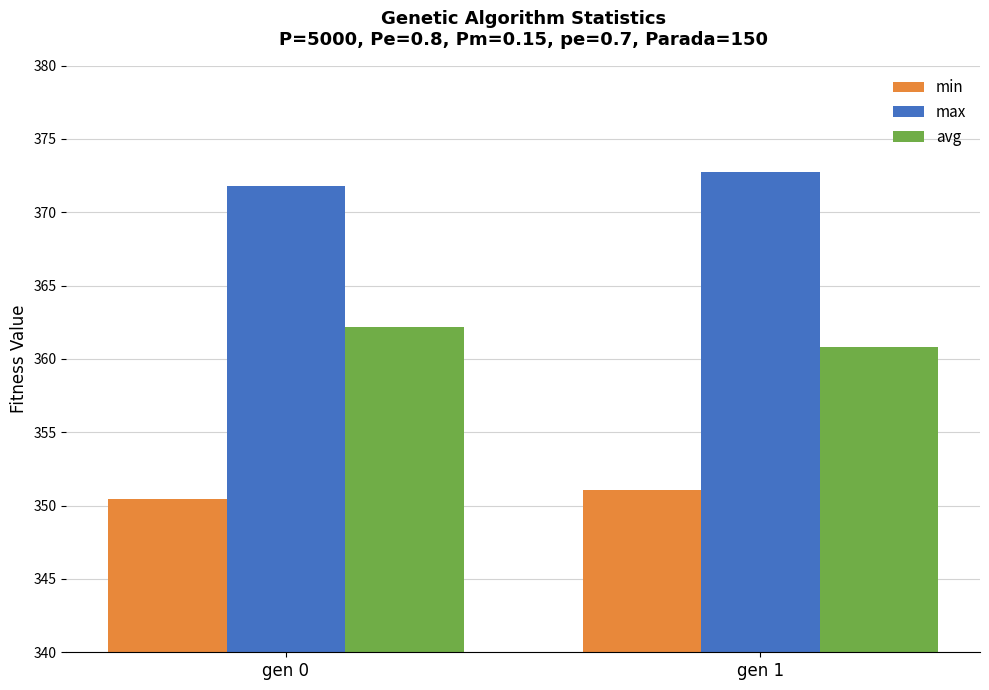

What is the maximum value for avg?

362.2